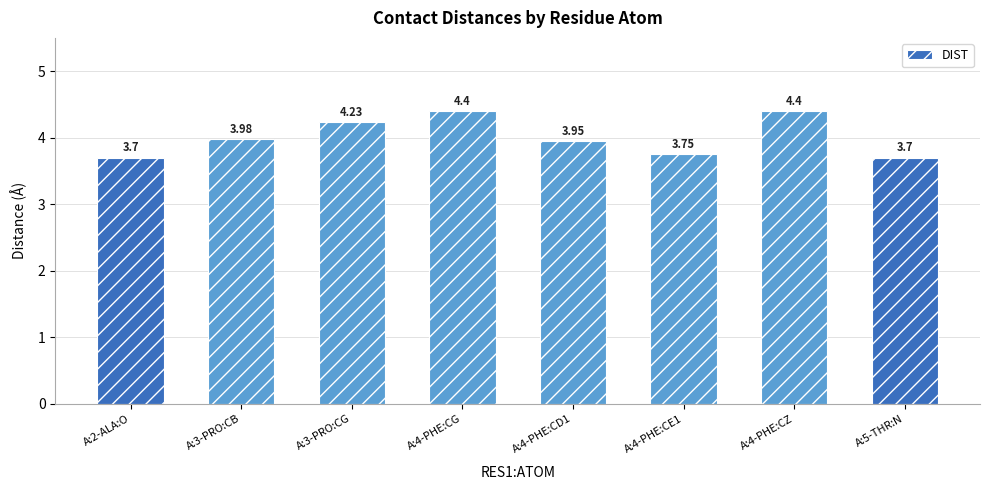

What is the difference between the maximum and minimum values?

0.7